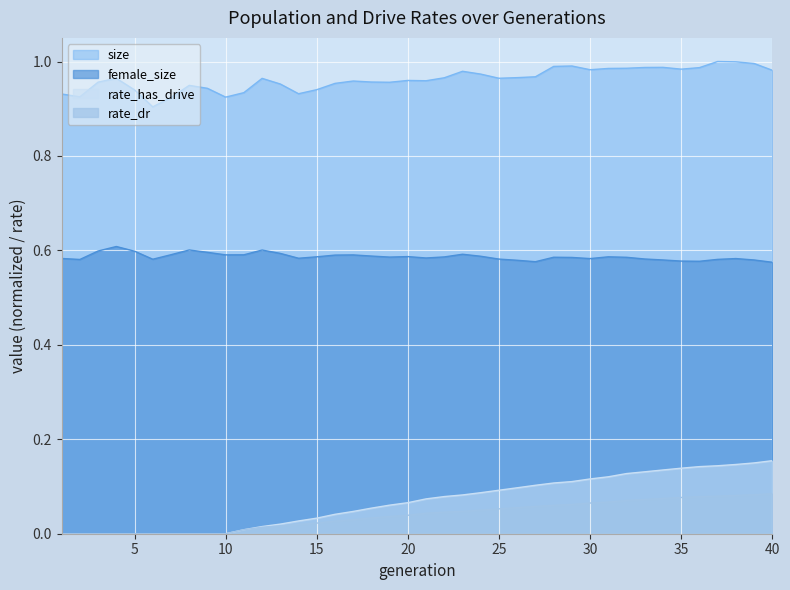

Which series changed the most between 4 and 9?

size